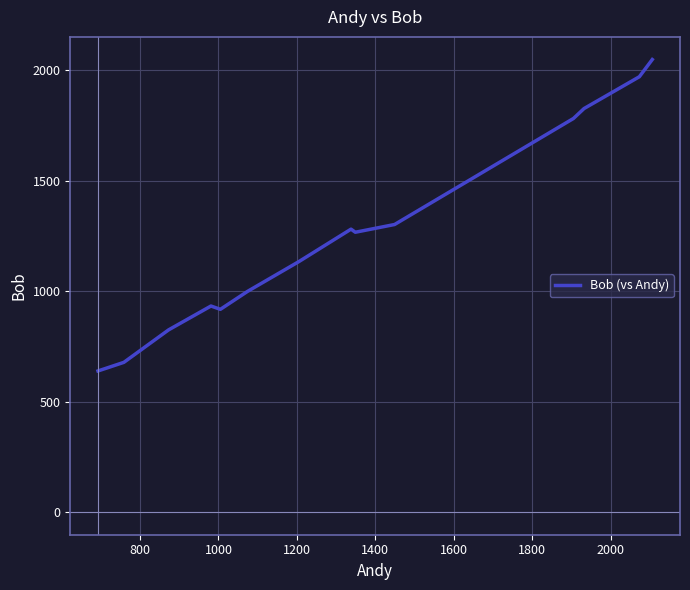

What is the greatest value displayed?

2049